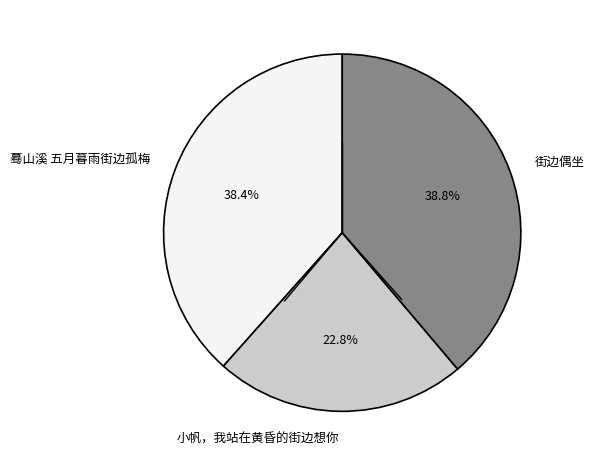

To the nearest percent, what portion does 蓦山溪 五月暮雨街边孤梅 represent?

38%